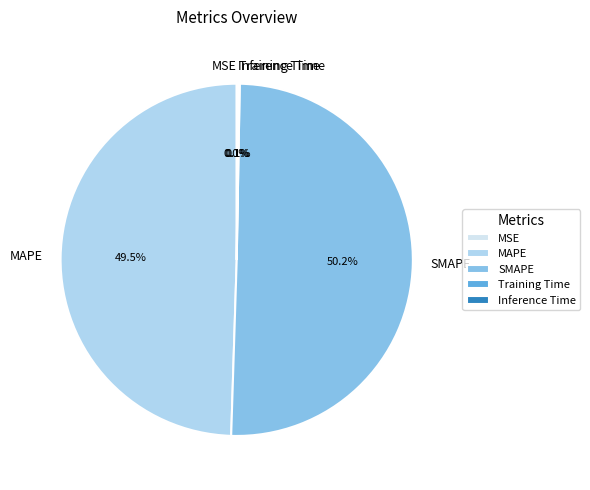

What is the largest slice in the pie chart?

SMAPE